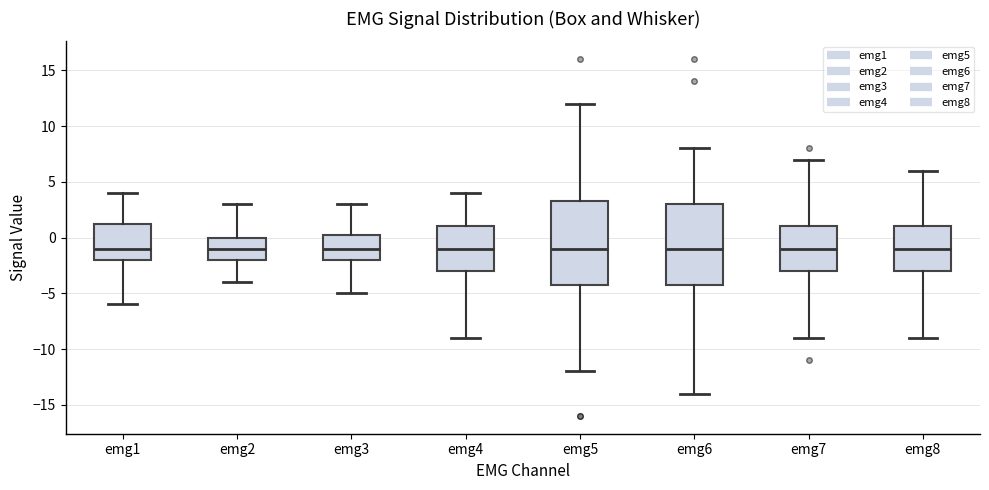

Reading left to right, read every box against the y-axis: the position of its median line, the range the box covers, and the ends of its whiskers. The values are not printed on the chart, so give them approximately, as read against the axis.

emg1: median -1.0, box -2.0 to 1.5, whiskers -6.0 to 4.0
emg2: median -1.0, box -2.0 to 0.0, whiskers -4.0 to 3.0
emg3: median -1.0, box -2.0 to 0.5, whiskers -5.0 to 3.0
emg4: median -1.0, box -3.0 to 1.0, whiskers -9.0 to 4.0
emg5: median -1.0, box -4.0 to 3.5, whiskers -12.0 to 12.0
emg6: median -1.0, box -4.0 to 3.0, whiskers -14.0 to 8.0
emg7: median -1.0, box -3.0 to 1.0, whiskers -9.0 to 7.0
emg8: median -1.0, box -3.0 to 1.0, whiskers -9.0 to 6.0